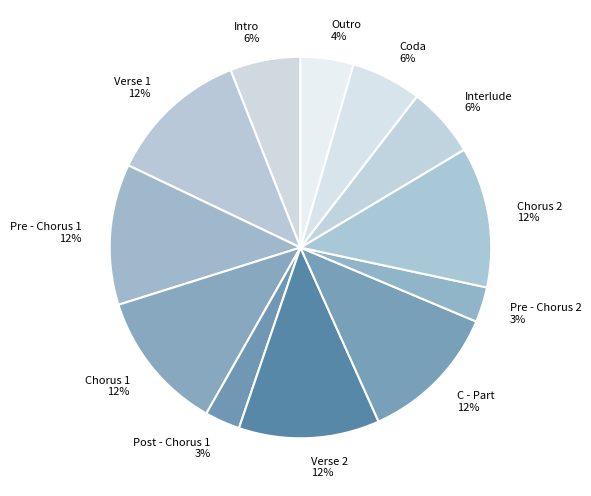

How many slices are in this pie chart?

12